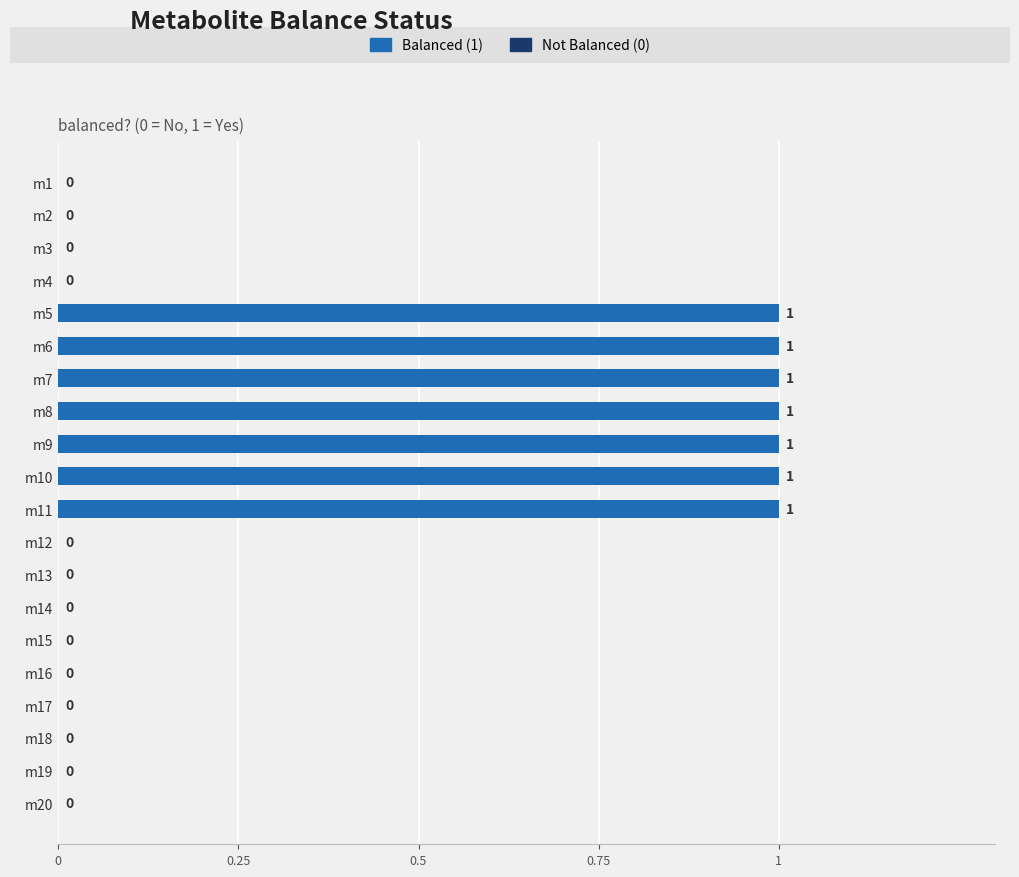

Is it true that the value at m4 is 0?

True